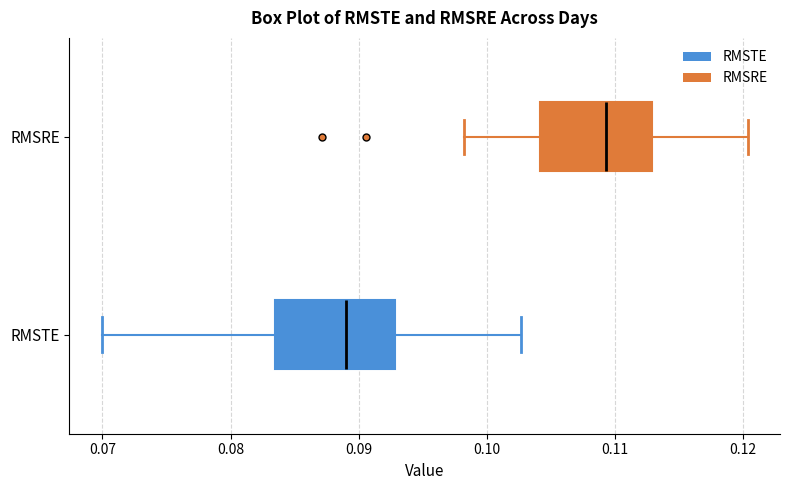

Where is the right edge of the box for RMSTE on the x-axis? The values are not printed on the chart, so give them approximately, as read against the axis.

0.093